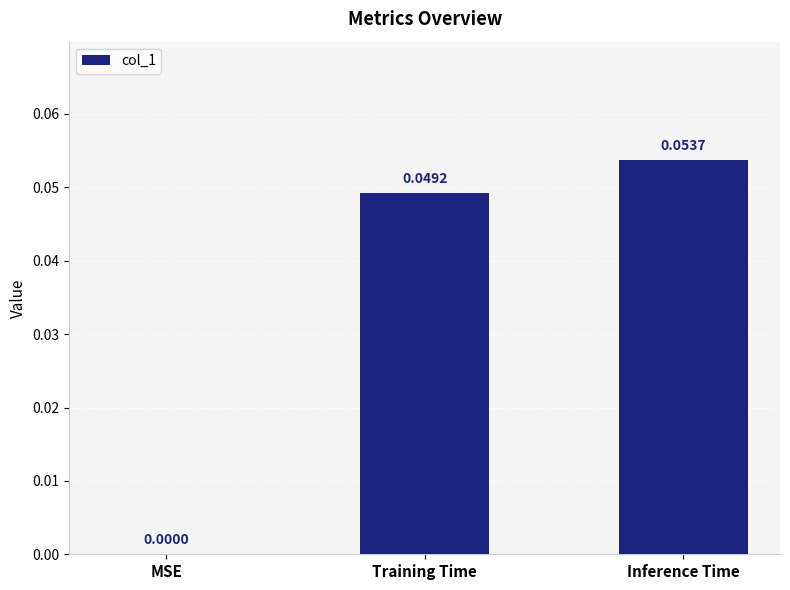

At which label is the value closest to 0?

MSE